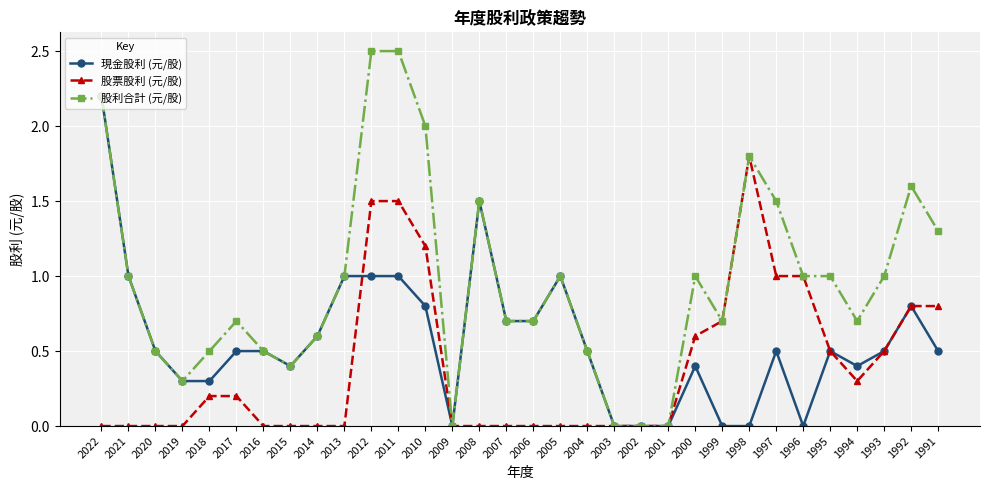

True or false: 股票股利 (元/股) and 現金股利 (元/股) cross at least once.

True